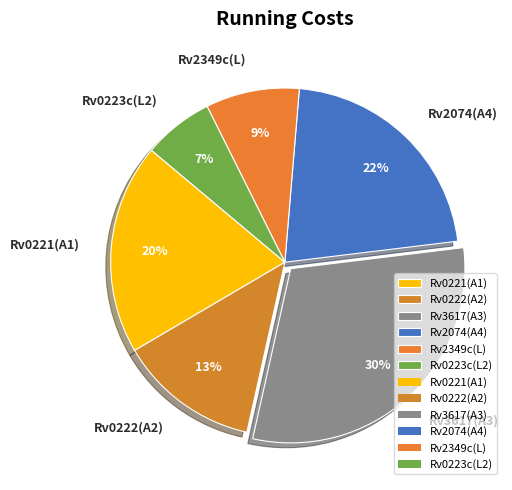

To the nearest percent, what portion does Rv3617 represent?

30%